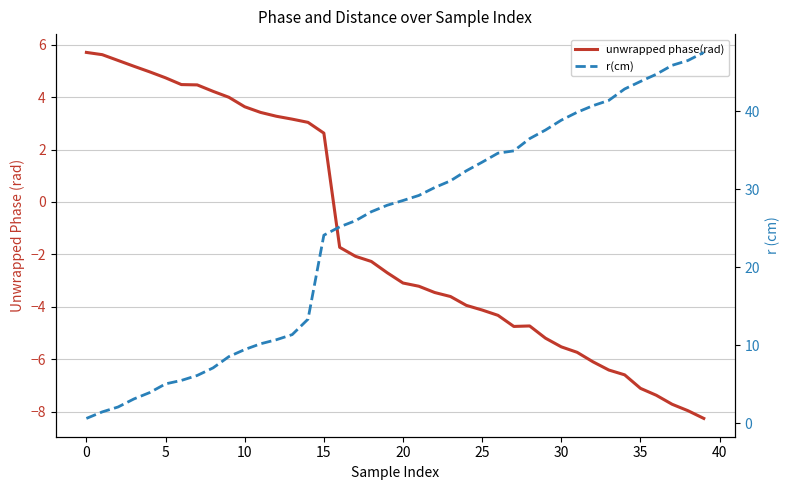

What is the value of the r(cm) point at the 13th from the left?

10.7